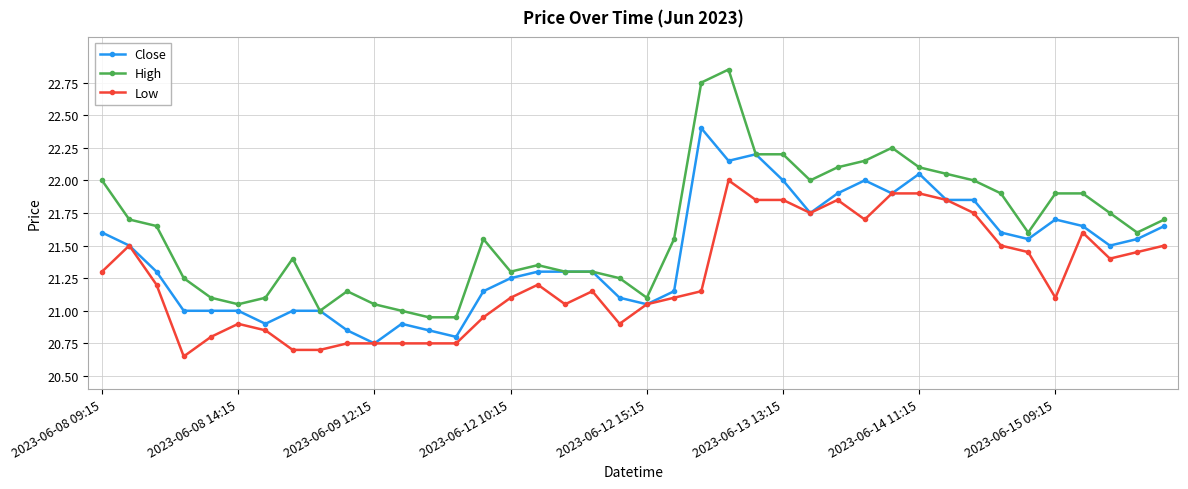

Which series has the largest range (max minus min)?

High